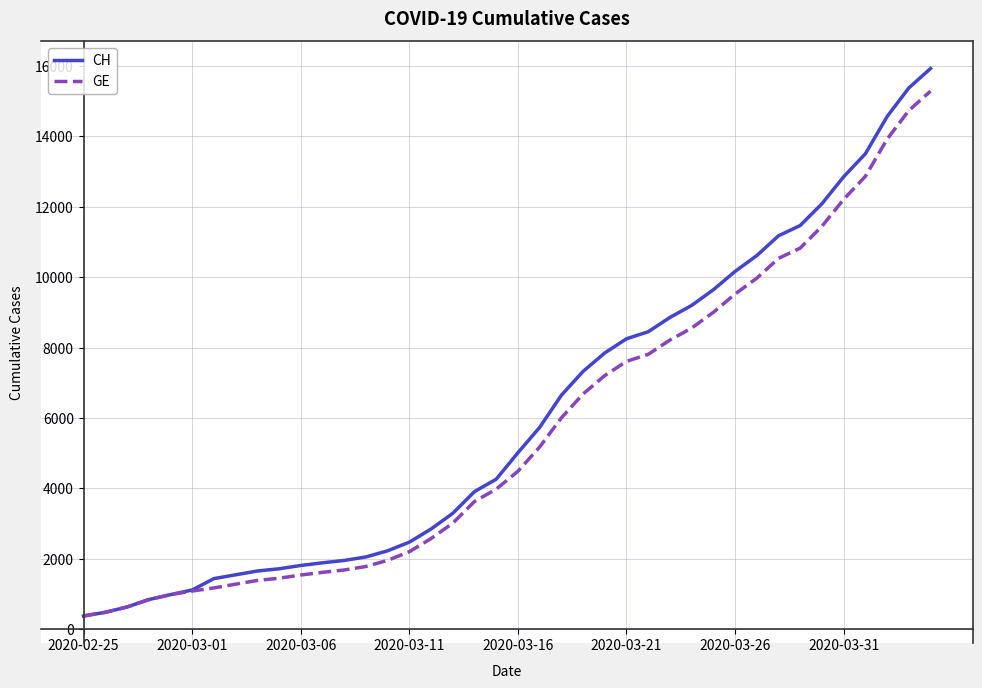

How many lines are shown in the chart?

2